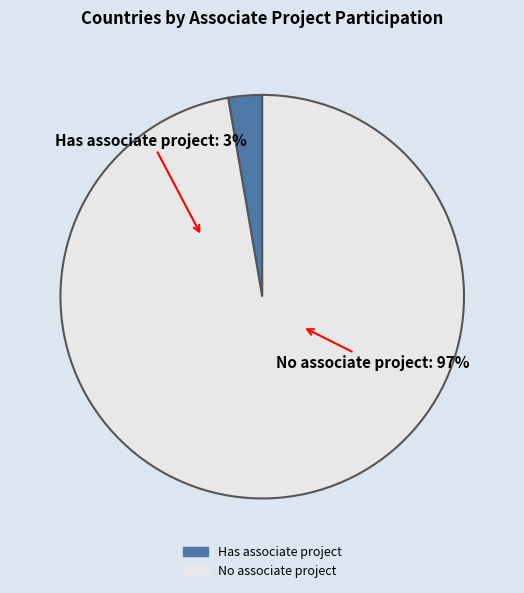

True or false: Bolivia accounts for 11% of the total.

False